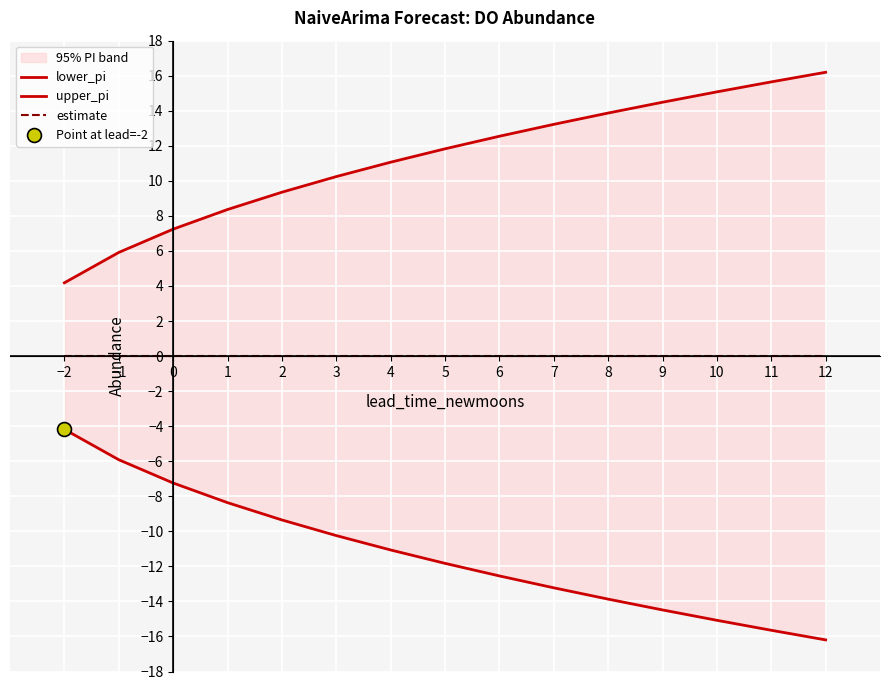

True or false: upper_pi has more than 0 points higher than both neighbors.

False